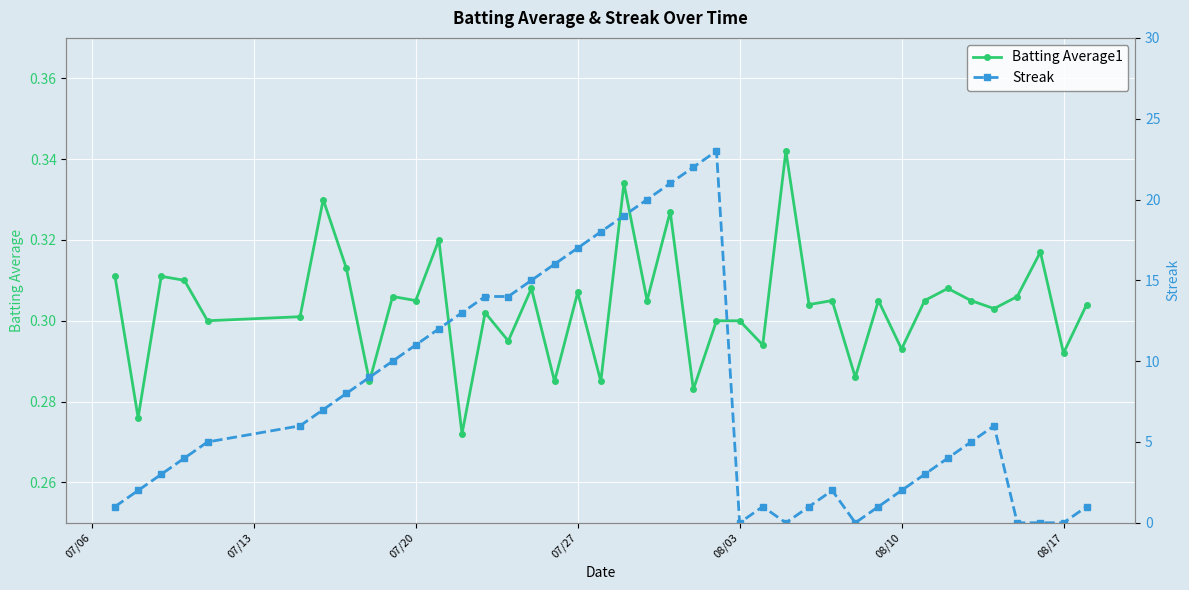

Count the Batting Average1 values in the range 0 to 1.

40